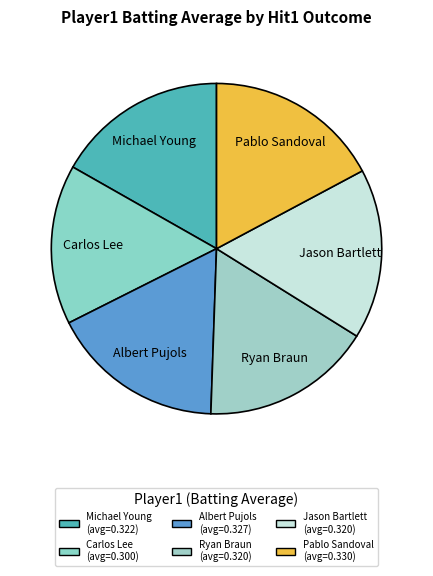

Count the number of slices in the pie.

6